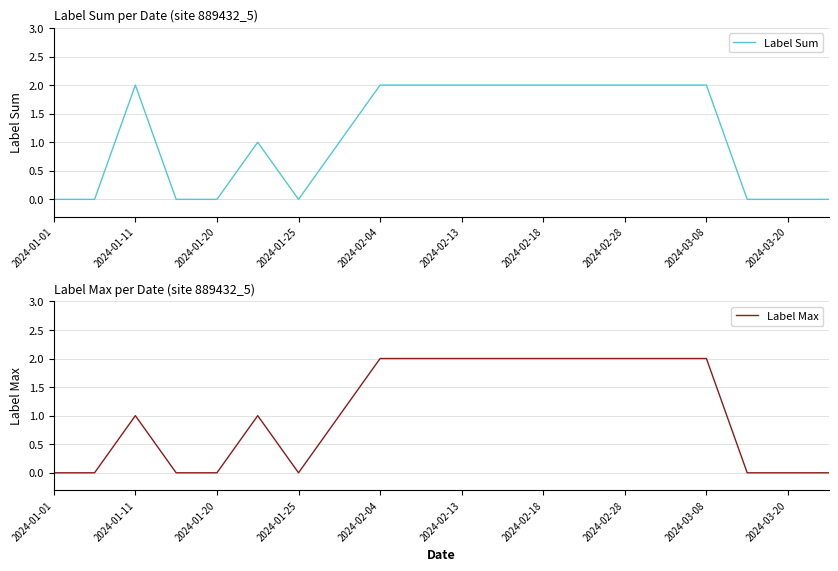

The value of Label Max at 2024-02-18 is 1. True or false?

False